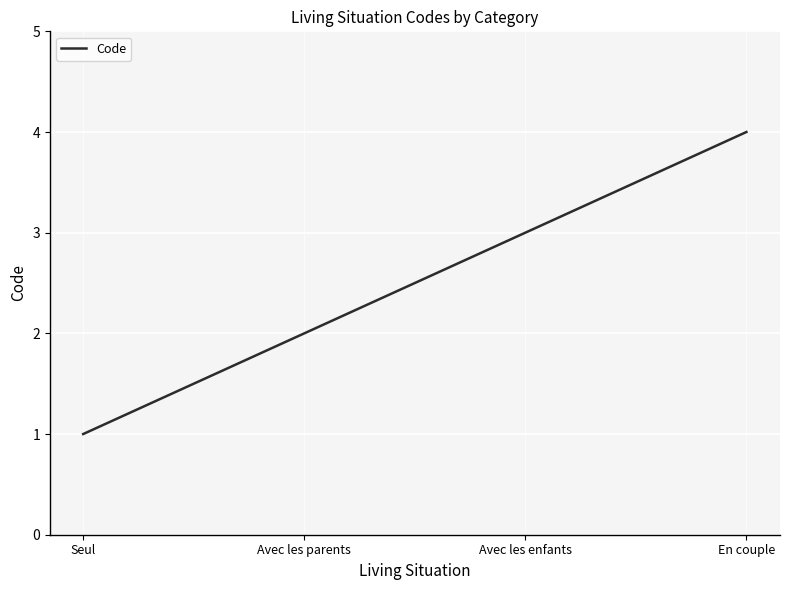

Which category has the highest value across all series?

En couple